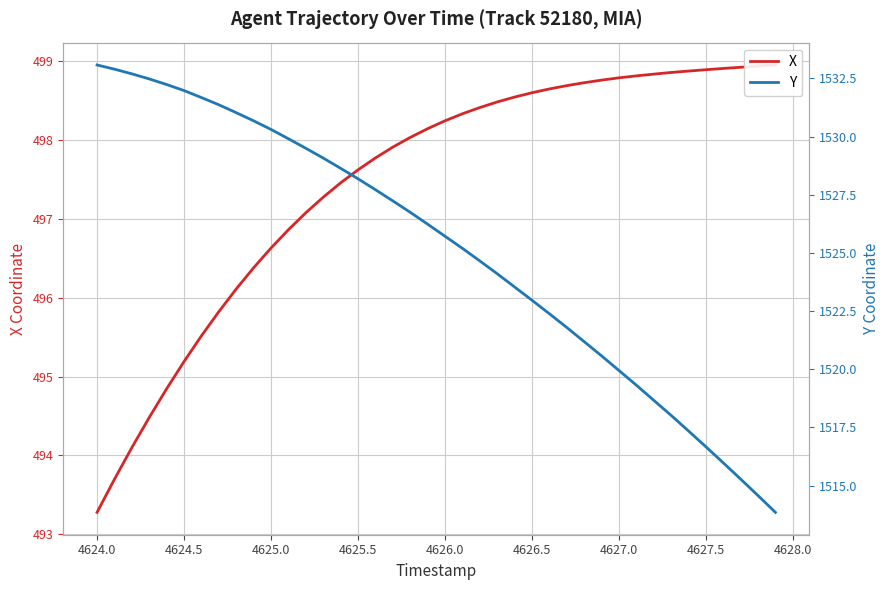

How many values in the X series are below 498?

18